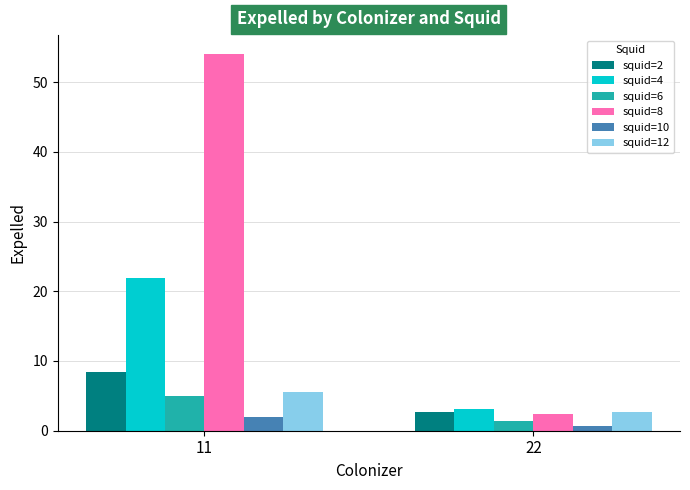

At which label does squid=2 first exceed 8?

11